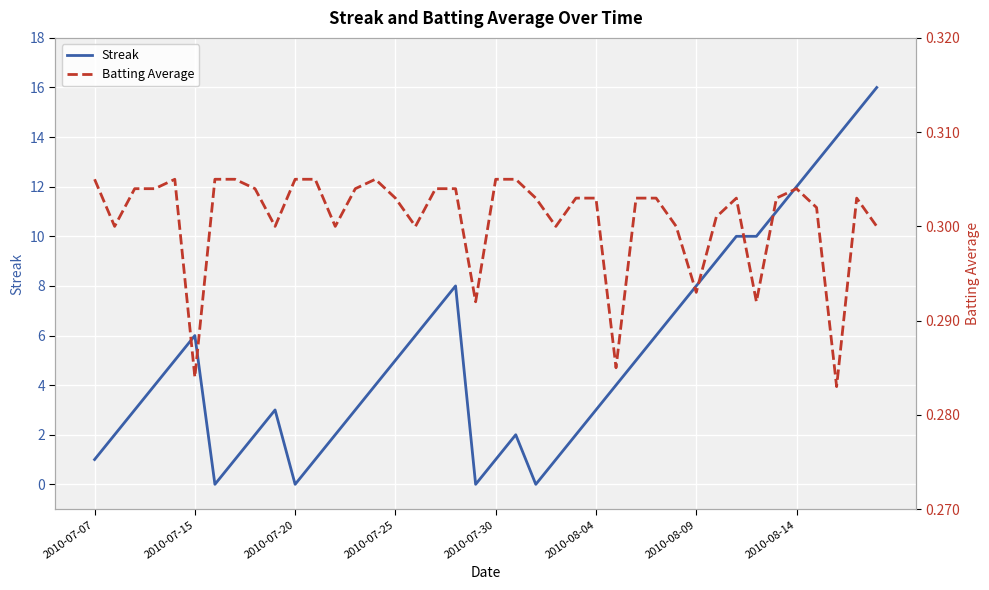

What are all the series names shown in the legend?

Streak, Batting Average